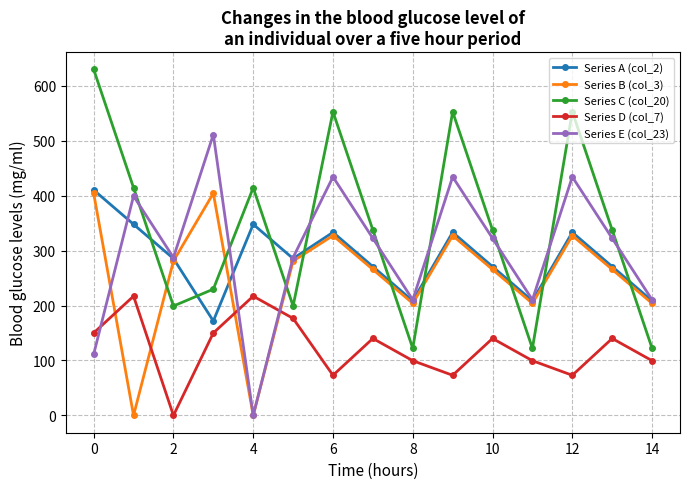

What is the difference between the maximum and minimum values in the Series C (col_20) series?

507.7